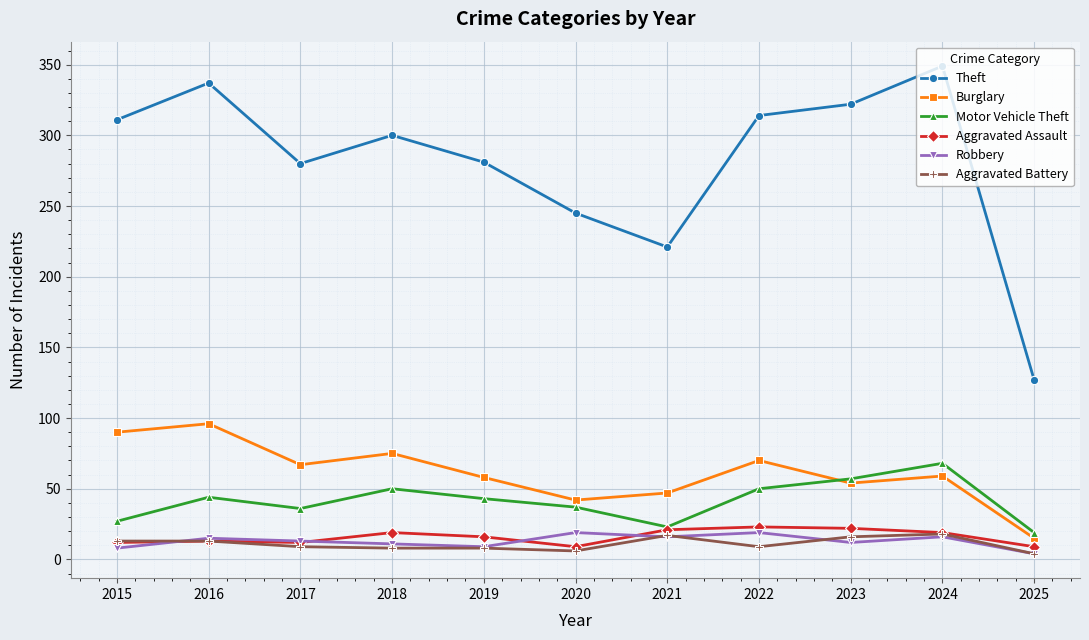

Which category has the highest value in the Motor Vehicle Theft series?

2024